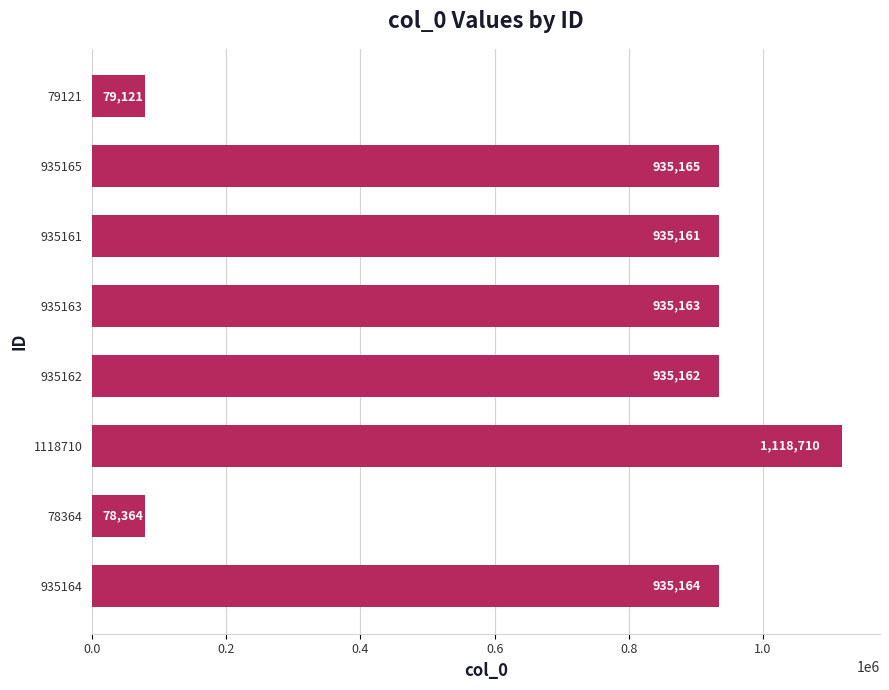

The value at 78364 is 78364. True or false?

True